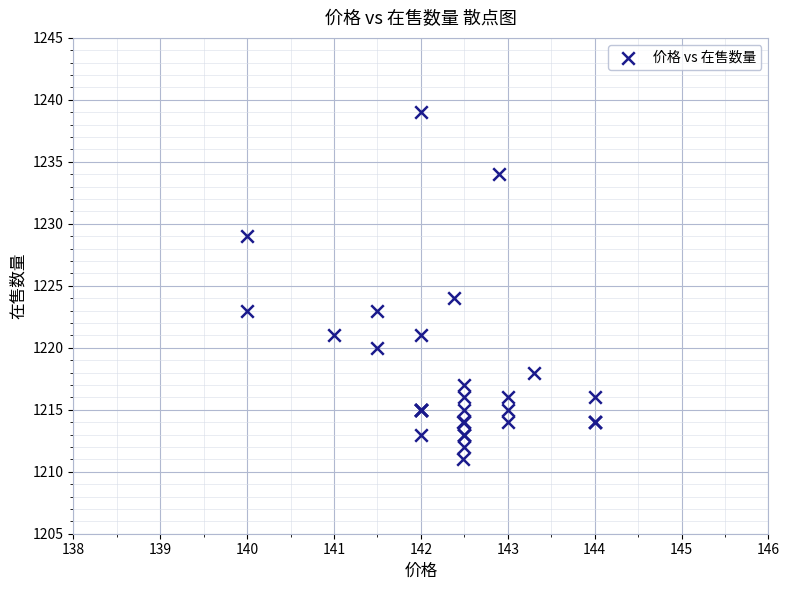

What Y value in the scatter plot is closest to 1225?

1224